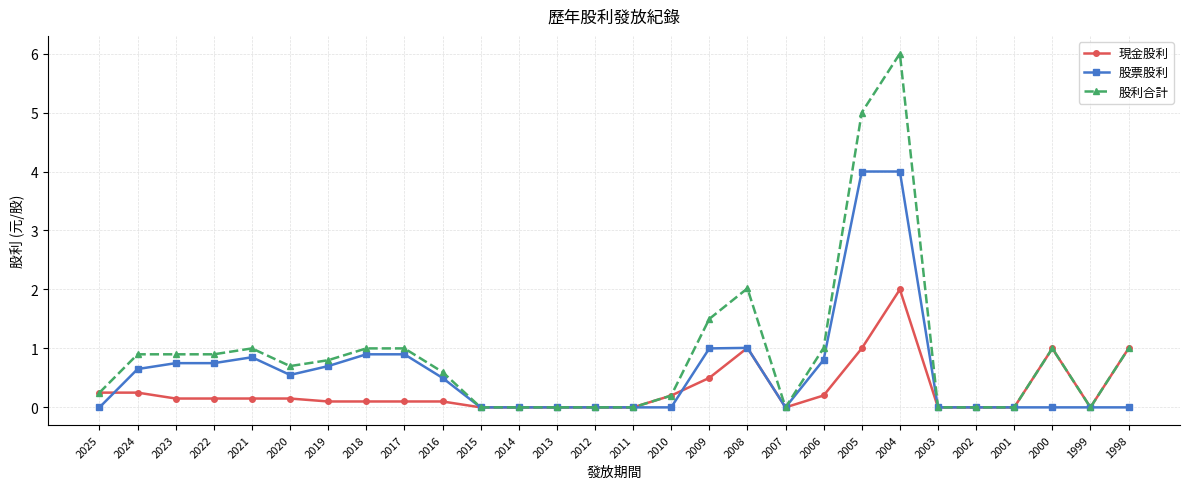

What is the total value across all series at 2017?

2.0